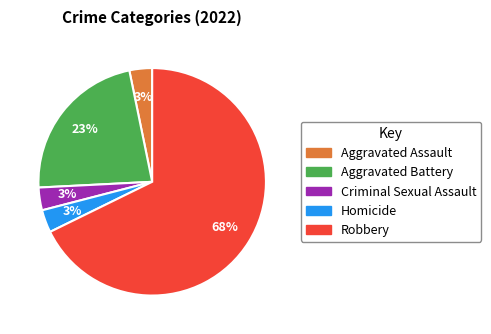

The Aggravated Assault slice represents 17% of the pie. True or false?

False